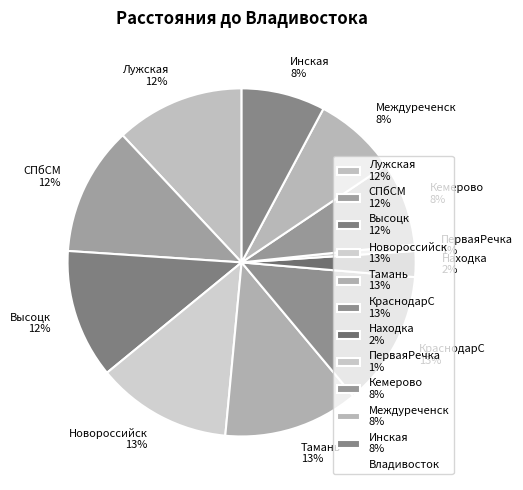

Which slice is the smallest?

ПерваяРечка 1%